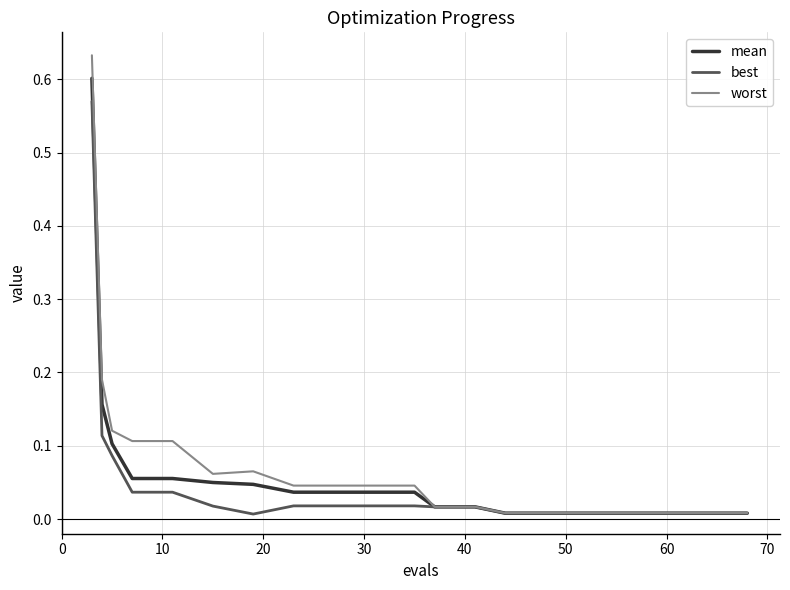

Which series has the largest range (max minus min)?

worst